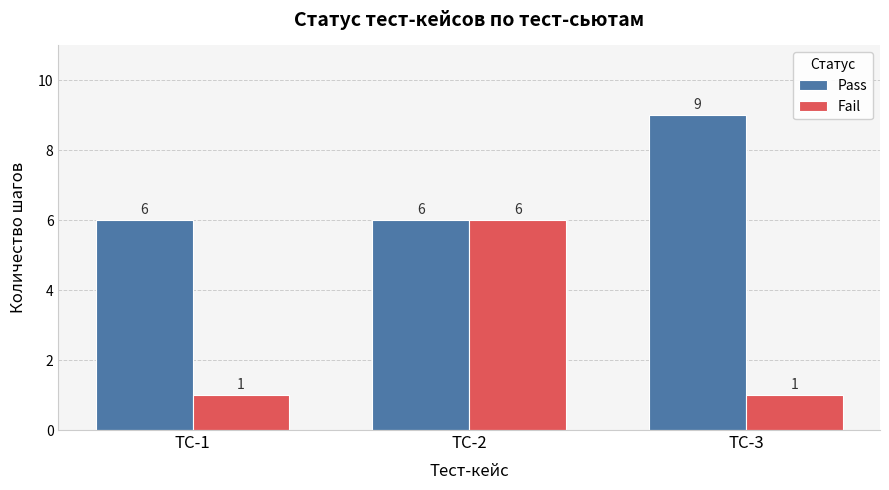

At which category is the sum across all series the highest?

ТС-2